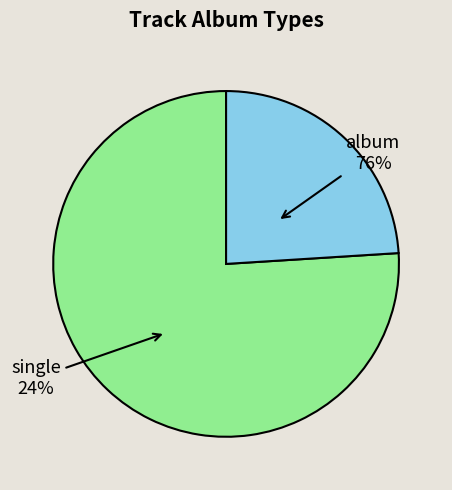

True or false: single accounts for 30% of the total.

False